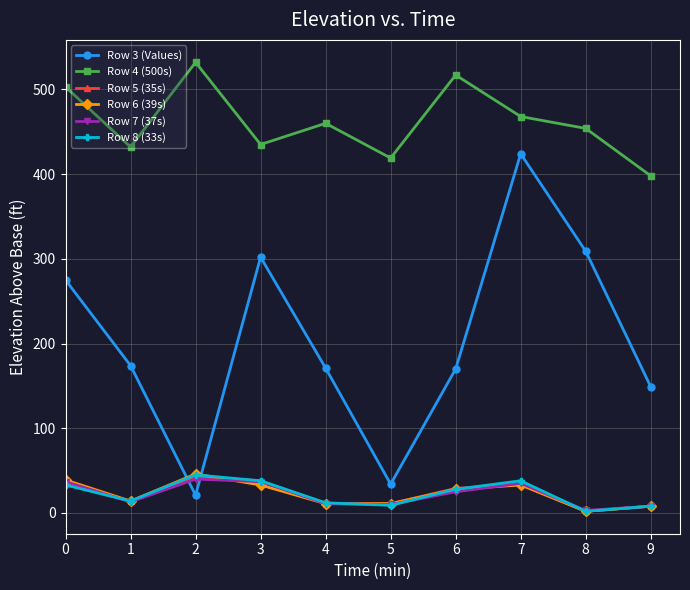

Is the value of Row 4 (500s) at 2 greater than the value of Row 6 (39s) at 7?

Yes